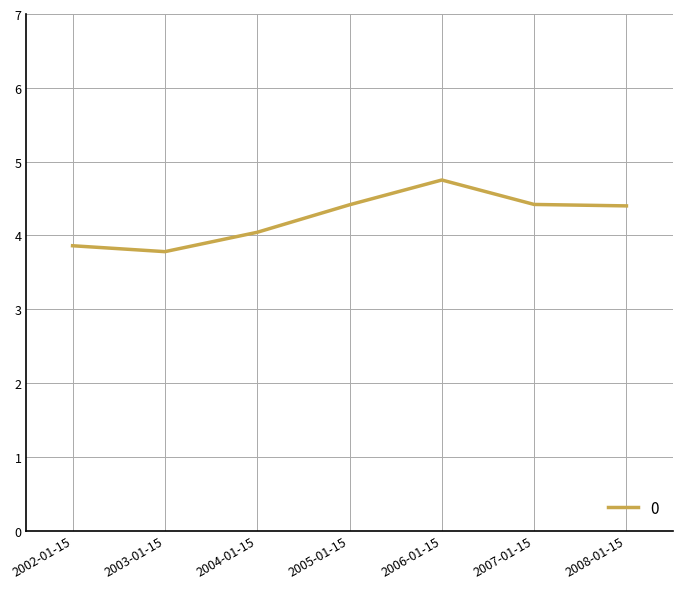

What is the change in value from 2006-01-15 to 2008-01-15?

-0.4